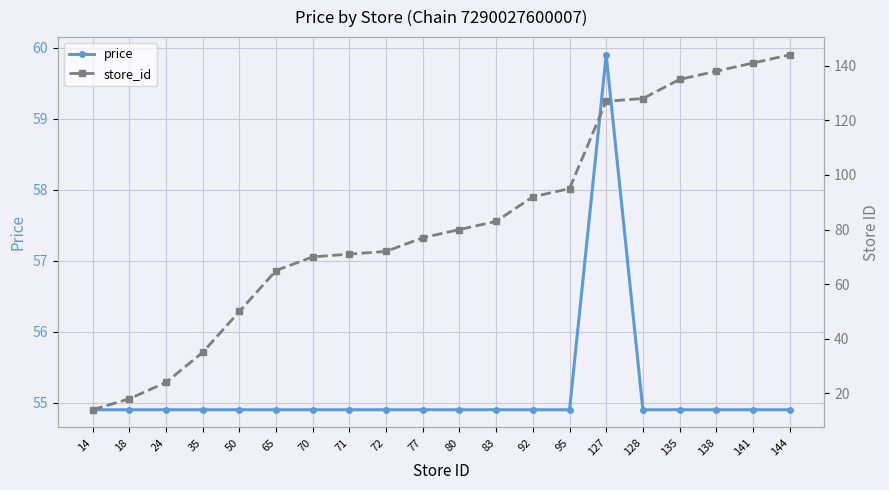

What is the difference between the maximum and minimum values in the price series?

5.0